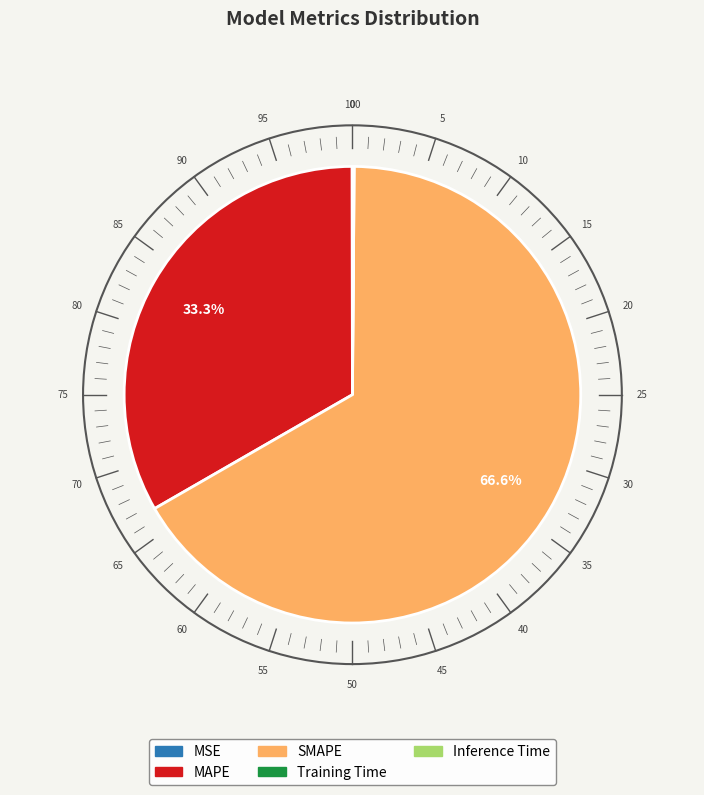

True or false: SMAPE accounts for 54% of the total.

False